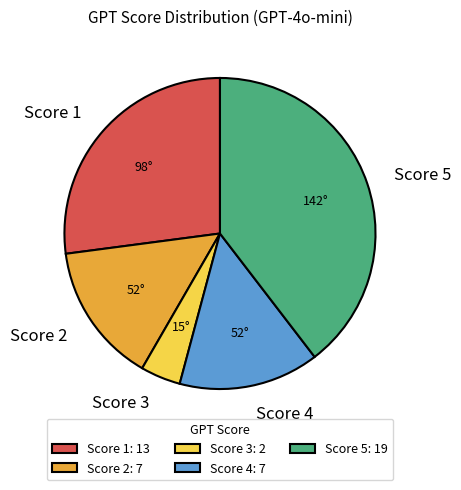

Do Score 5 and Score 2 together represent more than half of the pie?

Yes